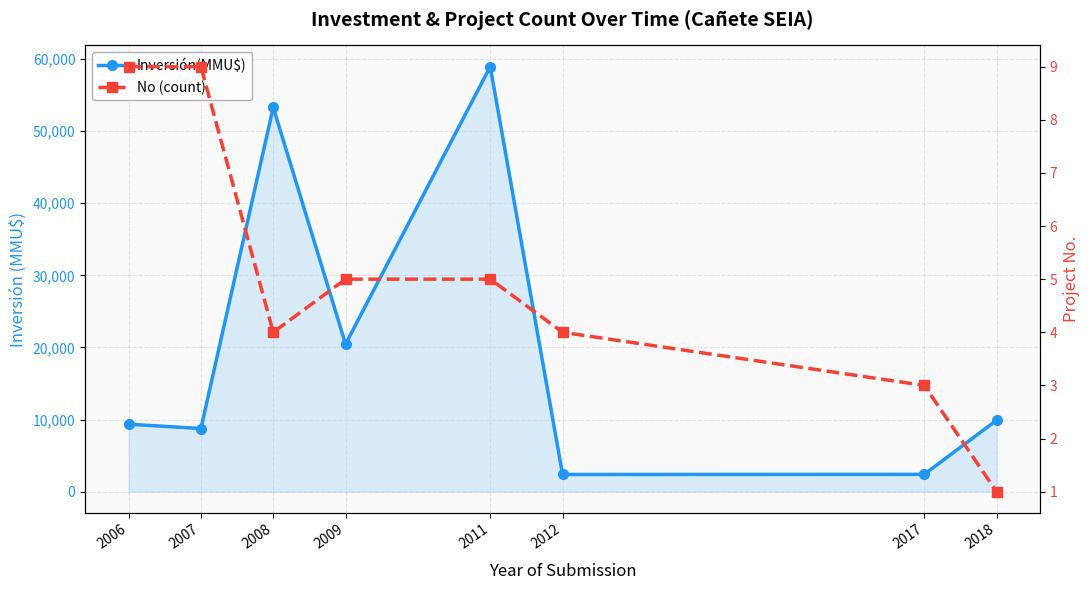

True or false: No (count) and Inversión(MMU$) cross at least once.

False